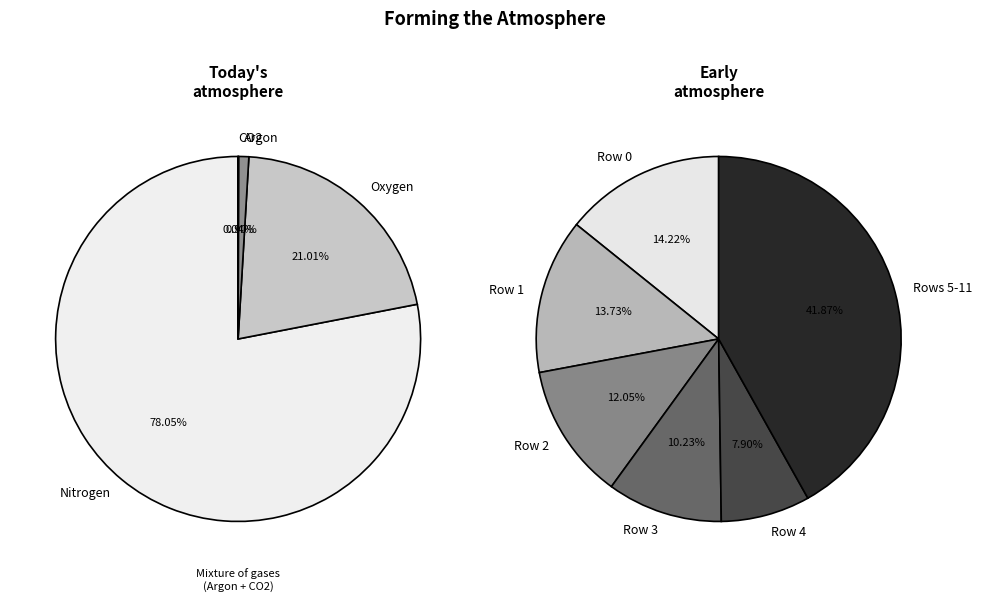

To the nearest percent, what portion does 2 represent?

12%